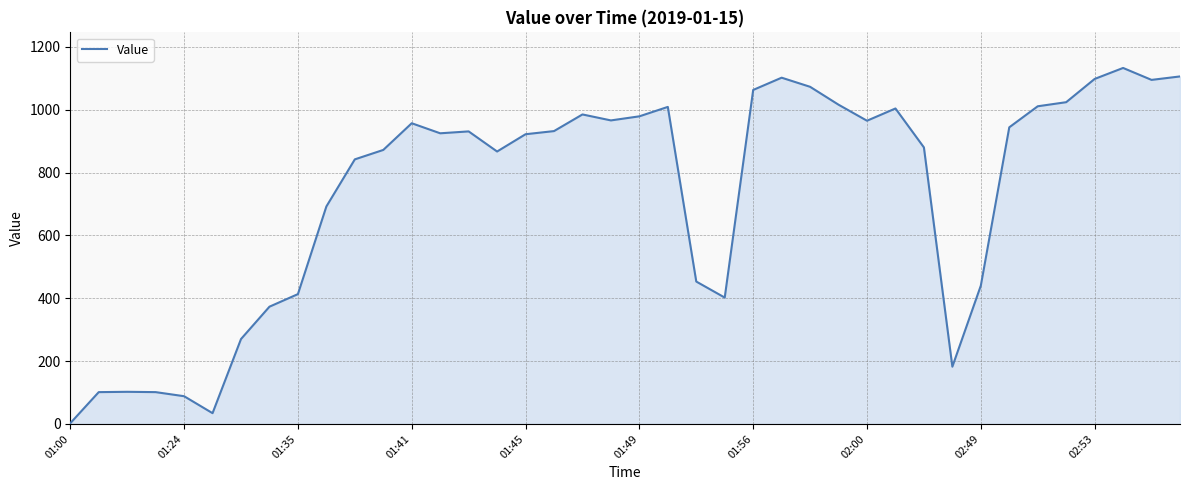

What is the maximum value shown in the chart?

1133